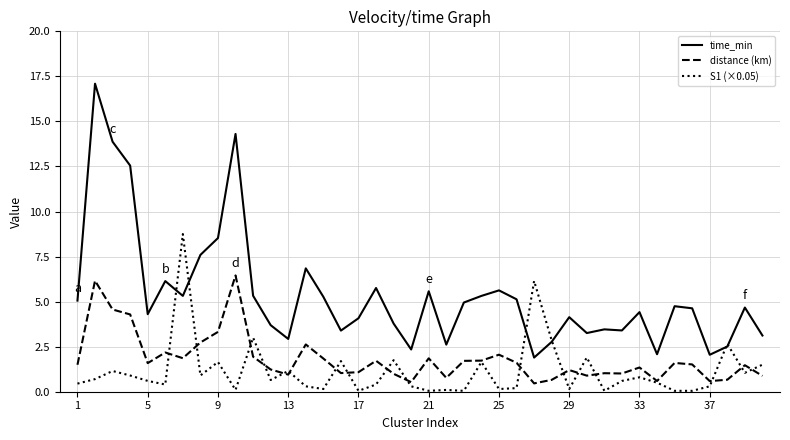

Which series has the largest total across all categories?

time_min